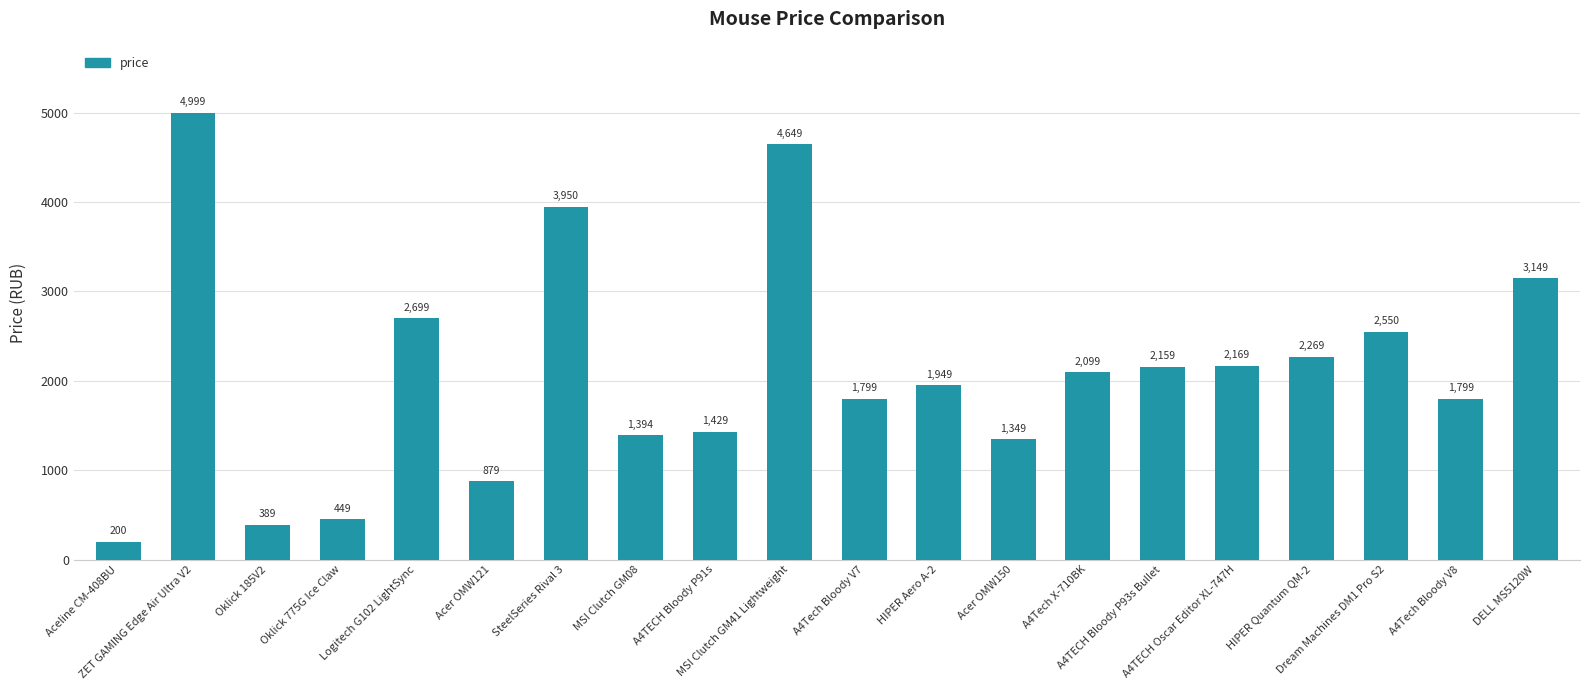

True or false: the data shows 2159 at A4TECH Bloody P93s Bullet.

True